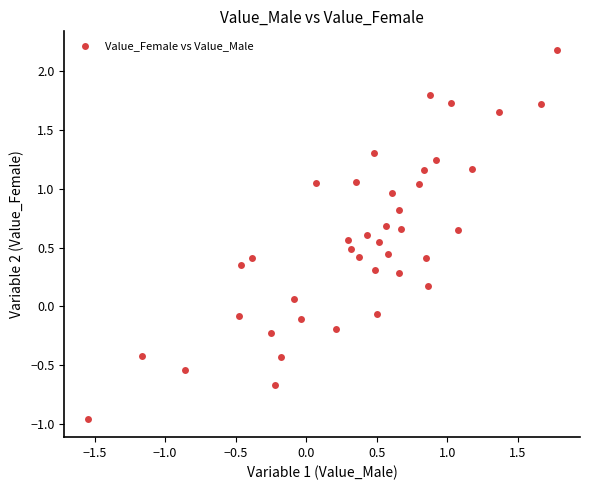

What is the range of Y values (max minus min)?

3.1